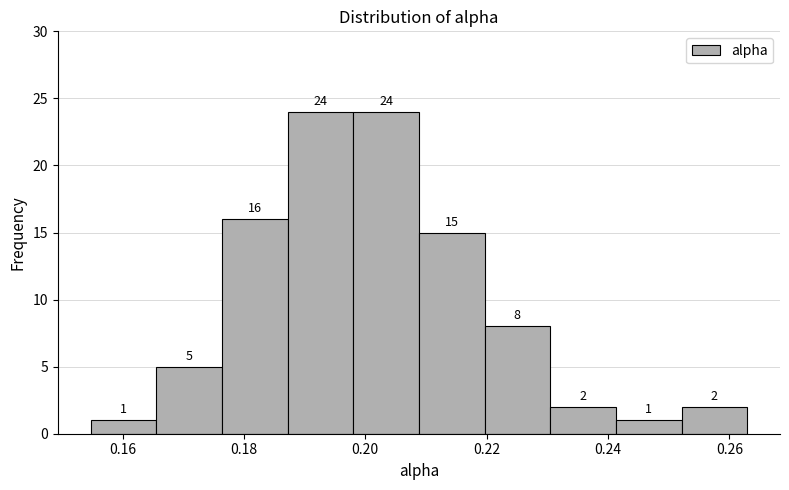

Reading left to right, transcribe this chart: for each bar, give the range it covers on the x-axis and its height. The bar edges are not printed on the chart, so give them approximately, as read against the axis.

0.154 to 0.166: 1
0.166 to 0.176: 5
0.176 to 0.188: 16
0.188 to 0.198: 24
0.198 to 0.208: 24
0.208 to 0.220: 15
0.220 to 0.230: 8
0.230 to 0.242: 2
0.242 to 0.252: 1
0.252 to 0.262: 2